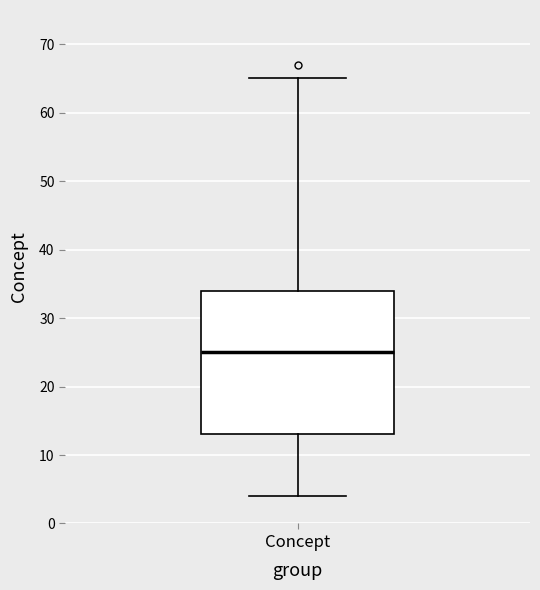

Transcribe this box plot: give where the median line is, the range the box spans, and where the two whiskers end, as read against the y-axis. The values are not printed on the chart, so give them approximately, as read against the axis.

median 25, box 13 to 34, whiskers 4 to 65